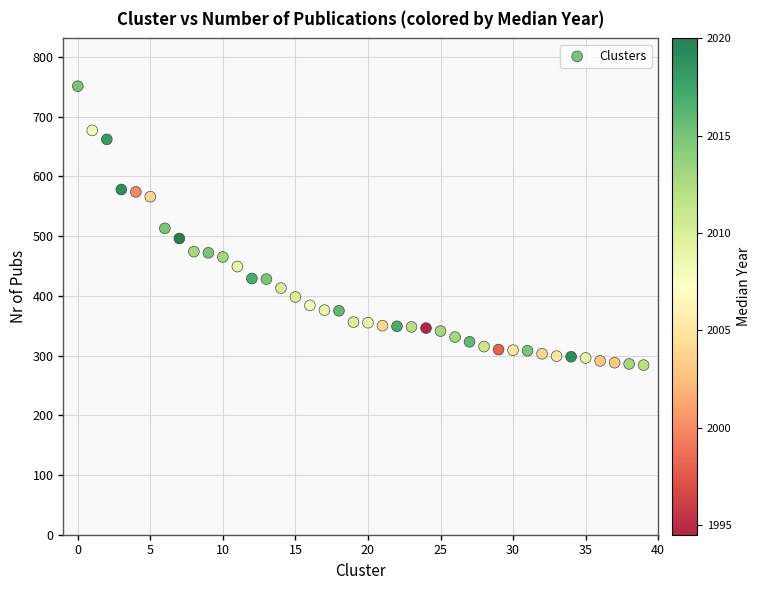

What is the range of Y values (max minus min)?

467